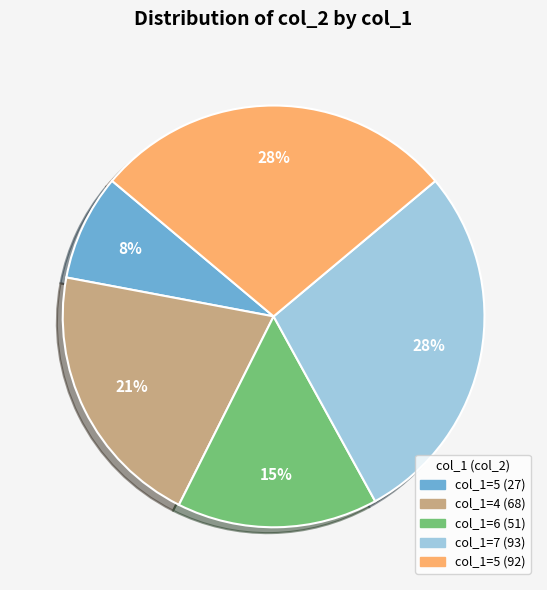

Which has a higher value, col_1=7 (93) or col_1=4 (68)?

col_1=7 (93)